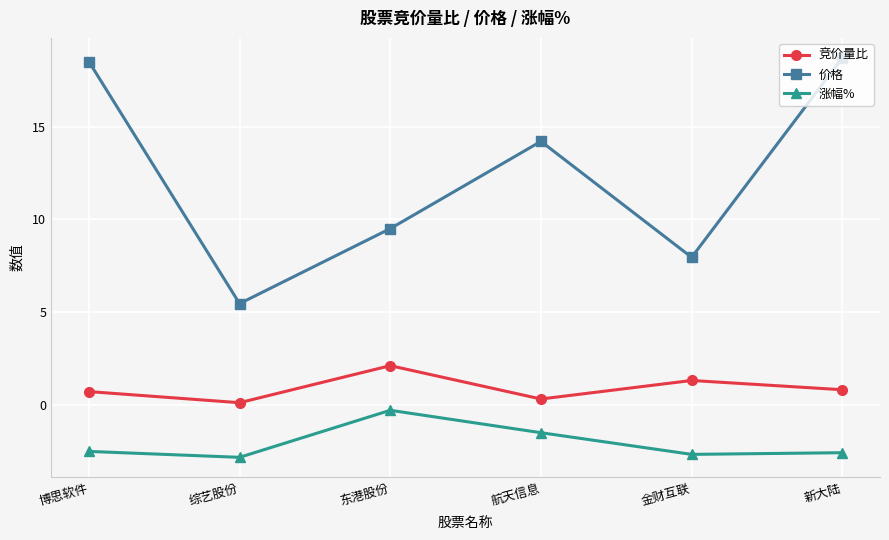

At which label is 价格 closest to 12?

航天信息